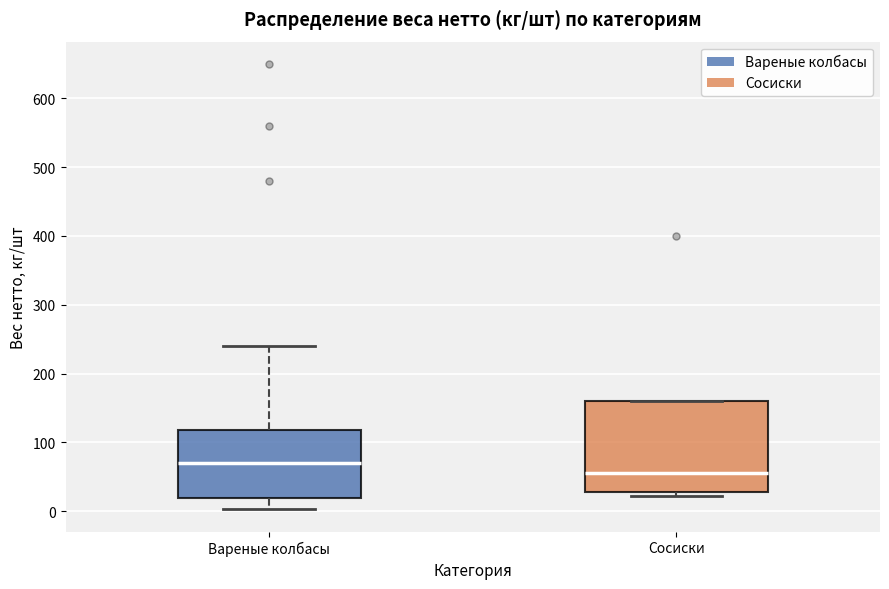

Reading left to right, transcribe this box plot: for each box, give where its median line is, the range the box spans, and where its two whiskers end, as read against the y-axis. The values are not printed on the chart, so give them approximately, as read against the axis.

Вареные колбасы: median 70, box 20 to 120, whiskers 0 to 240
Сосиски: median 60, box 30 to 160, whiskers 20 to 160